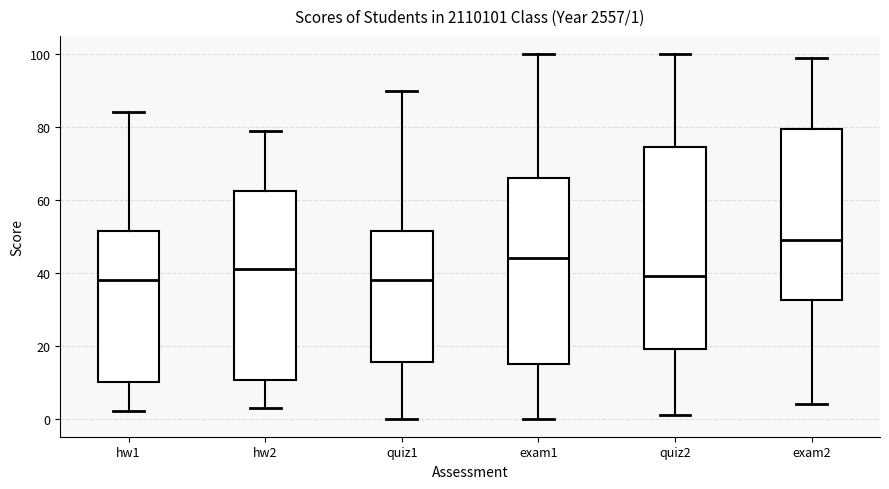

Which box has the highest median line?

exam2